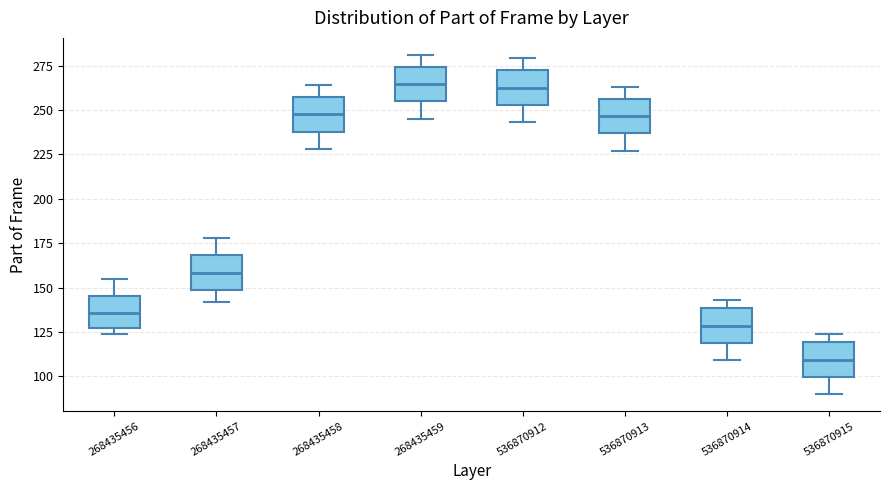

Where does the median line of the box at x = 536870915 sit on the y-axis? The values are not printed on the chart, so give them approximately, as read against the axis.

110